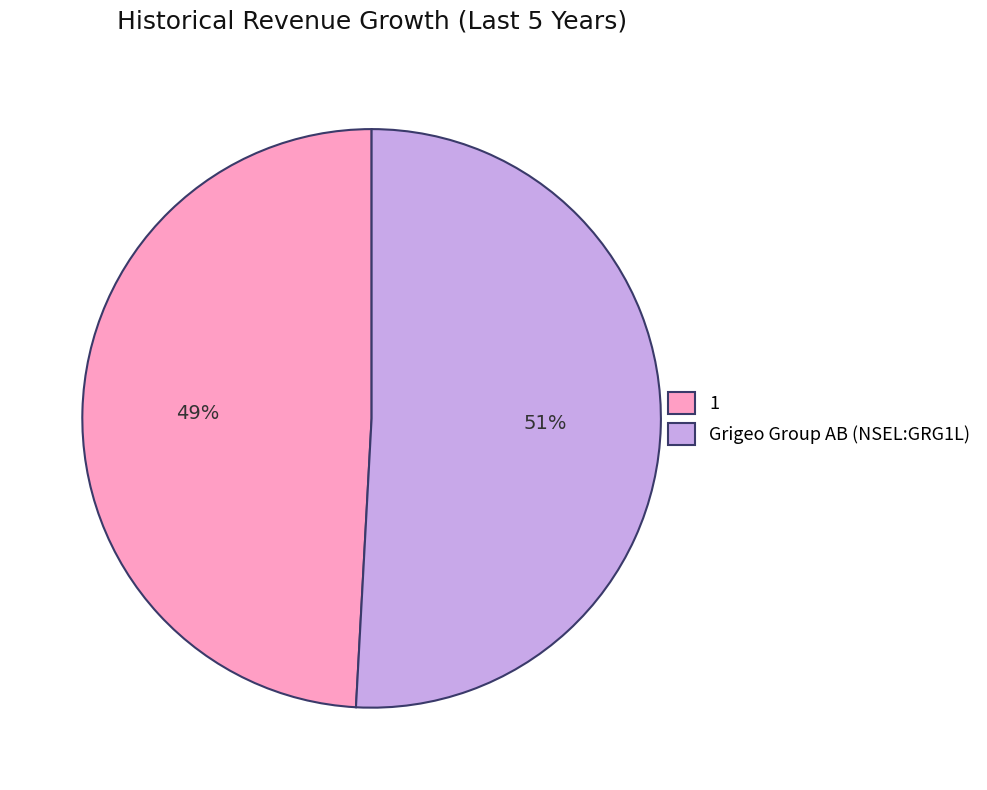

Rank the categories by value from lowest to highest.

1, Grigeo Group AB (NSEL:GRG1L)